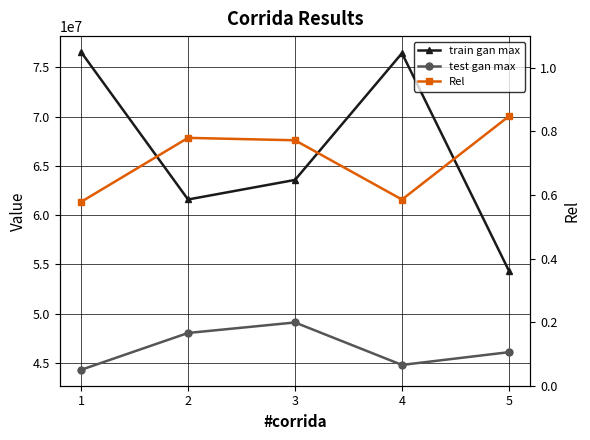

Which has a higher value, 1 or 5?

1